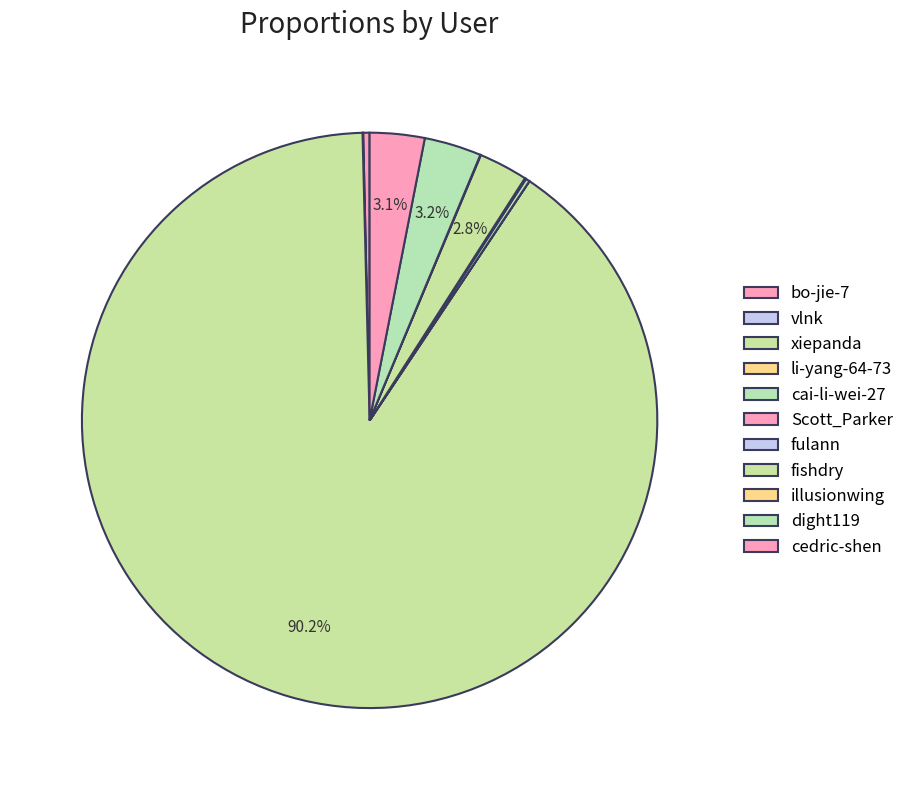

What is the majority slice?

xiepanda